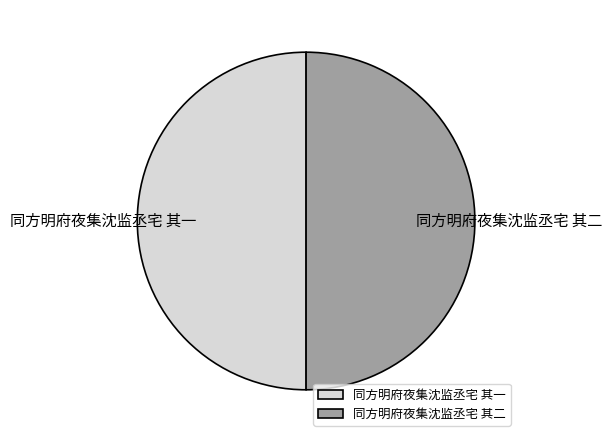

Is the sum of 同方明府夜集沈监丞宅 其二 and 同方明府夜集沈监丞宅 其一 greater than half?

Yes